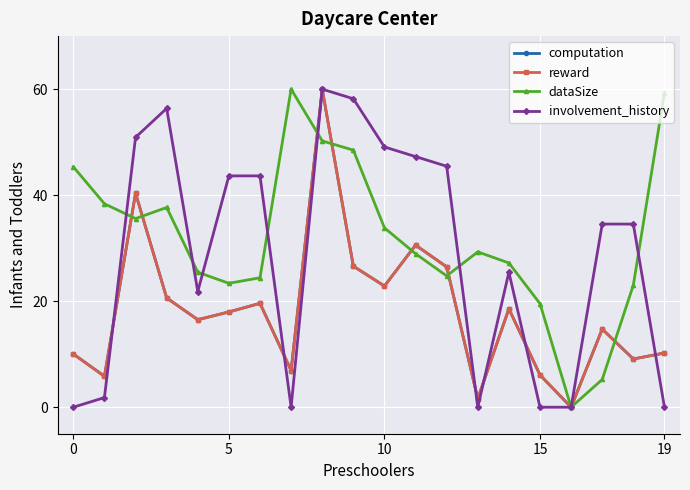

How many interior local peaks does the computation series have?

6